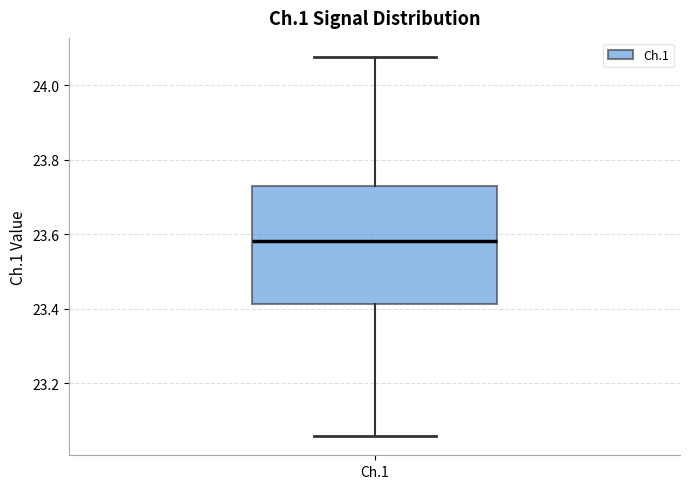

Read this box plot against the y-axis: the position of the median line, the range covered by the box, and the ends of both whiskers. The values are not printed on the chart, so give them approximately, as read against the axis.

median 23.58, box 23.42 to 23.72, whiskers 23.06 to 24.08